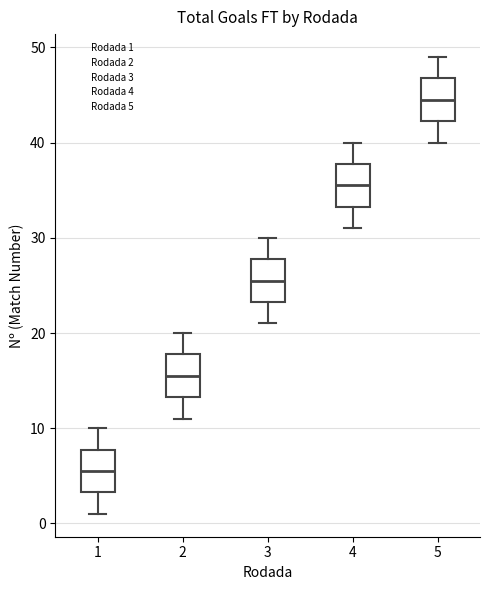

Reading left to right, read every box against the y-axis: the position of its median line, the range the box covers, and the ends of its whiskers. The values are not printed on the chart, so give them approximately, as read against the axis.

1: median 6, box 3 to 8, whiskers 1 to 10
2: median 16, box 13 to 18, whiskers 11 to 20
3: median 26, box 23 to 28, whiskers 21 to 30
4: median 36, box 33 to 38, whiskers 31 to 40
5: median 45, box 42 to 47, whiskers 40 to 49